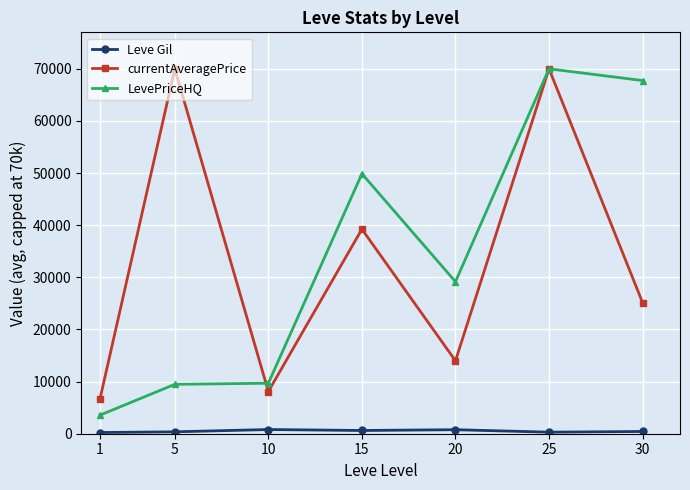

What is the maximum value shown in the chart?

70000.0